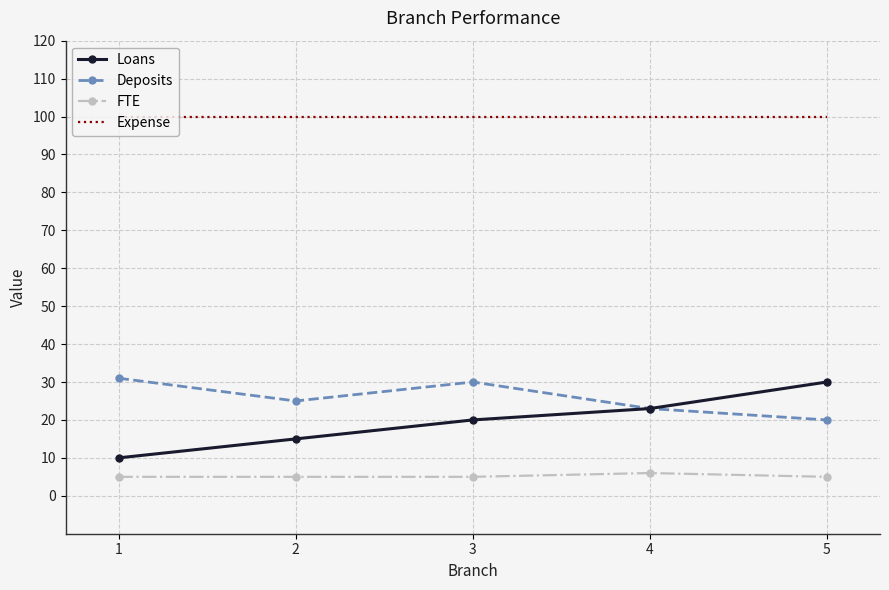

True or false: Deposits and Expense intersect in this chart.

False